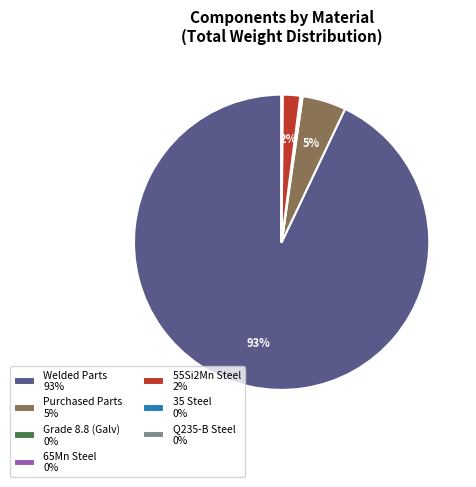

True or false: 55Si2Mn Steel 2% accounts for 2% of the total.

True